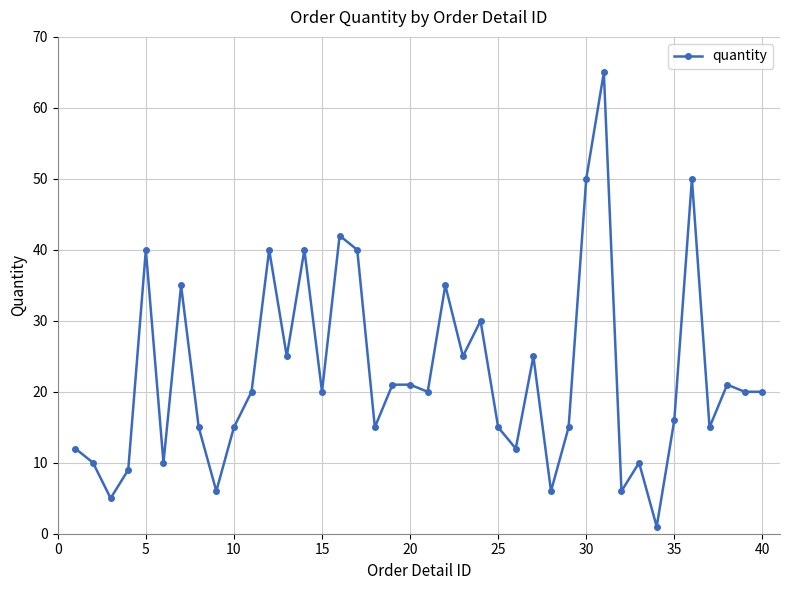

What is the sum of all values?

898